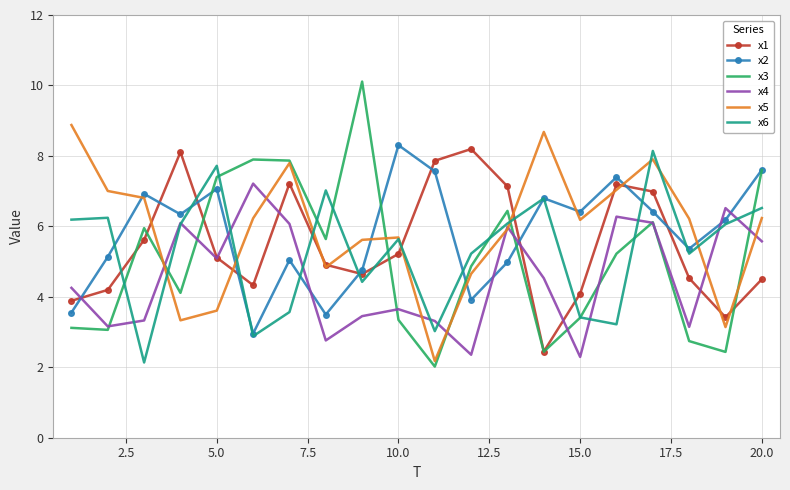

What is the sum of all x2 values?

116.2